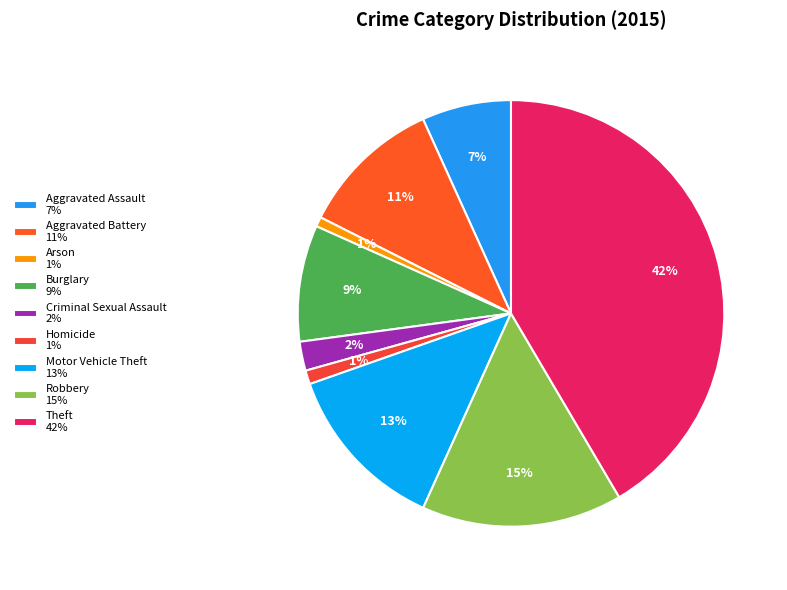

What is the ratio of the value at Theft to the value at Motor Vehicle Theft?

3.2